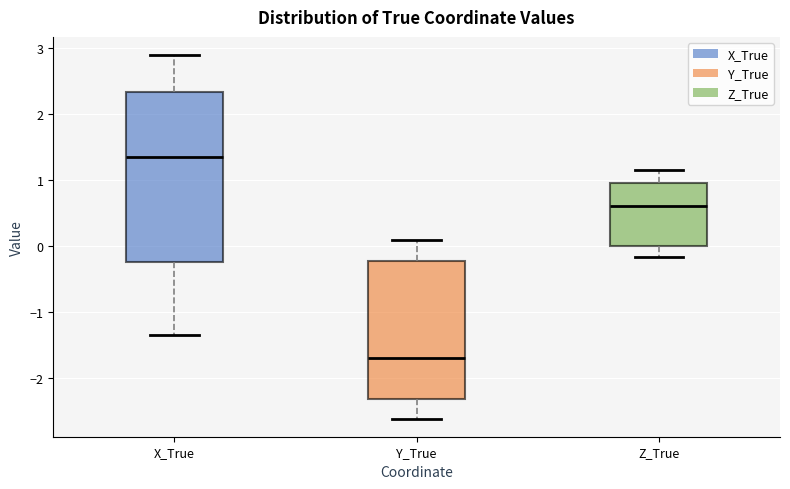

Which box's median line is the highest?

X_True